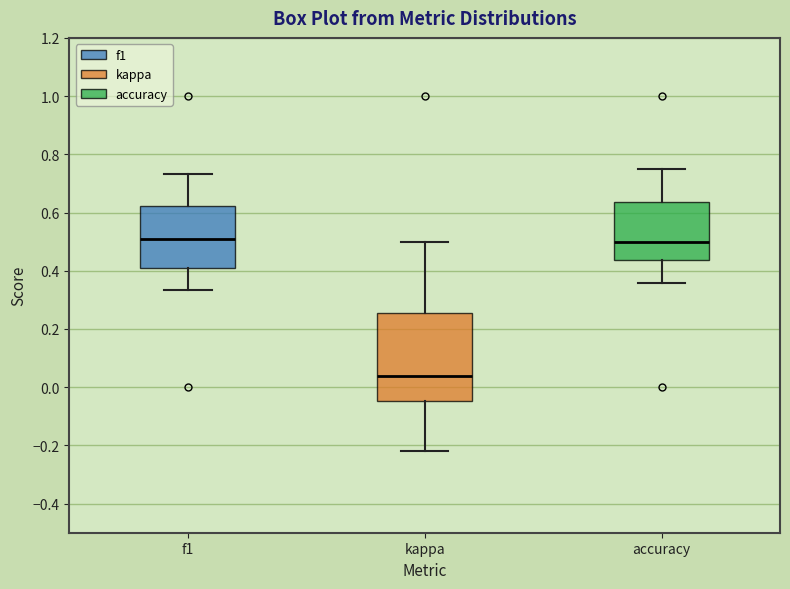

Reading left to right, read every box against the y-axis: the position of its median line, the range the box covers, and the ends of its whiskers. The values are not printed on the chart, so give them approximately, as read against the axis.

f1: median 0.50, box 0.42 to 0.62, whiskers 0.34 to 0.74
kappa: median 0.04, box -0.04 to 0.26, whiskers -0.22 to 0.50
accuracy: median 0.50, box 0.44 to 0.64, whiskers 0.36 to 0.76